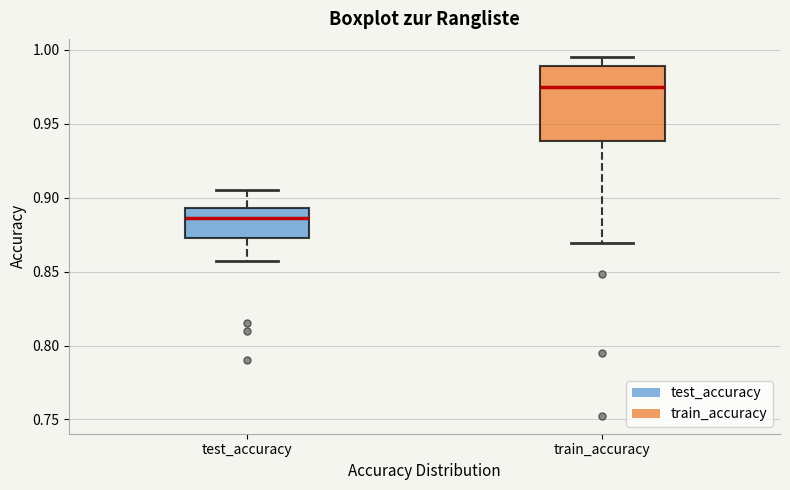

Which box is the tallest, from its lower edge to its upper edge?

train_accuracy